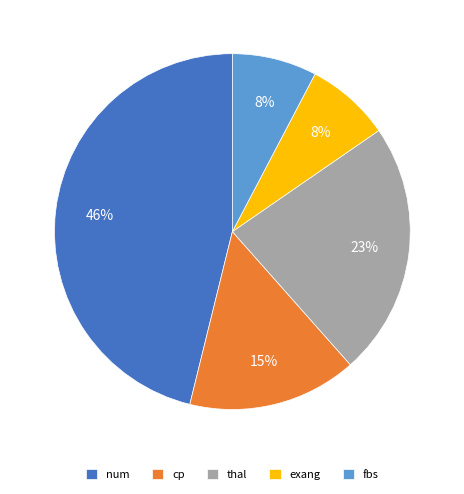

Do cp and thal together represent more than half of the pie?

No